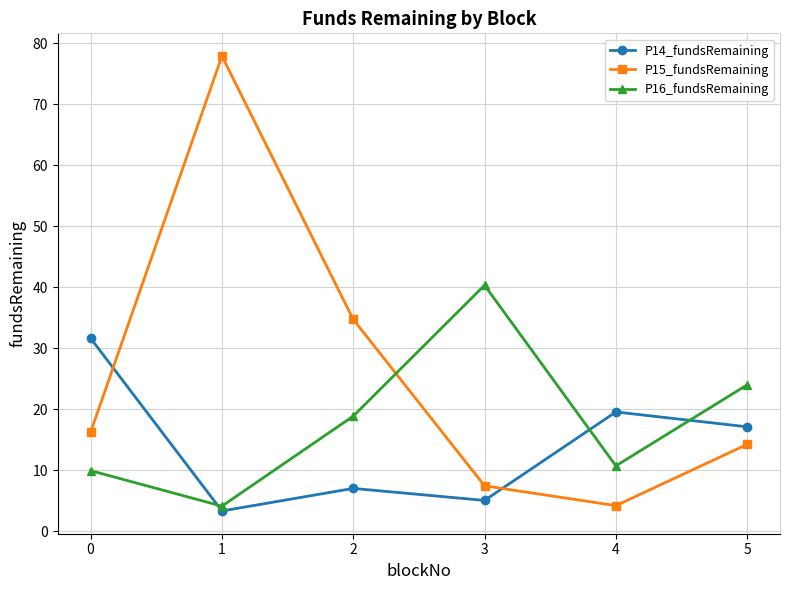

Rank the categories by P16_fundsRemaining value from lowest to highest.

1, 0, 4, 2, 5, 3